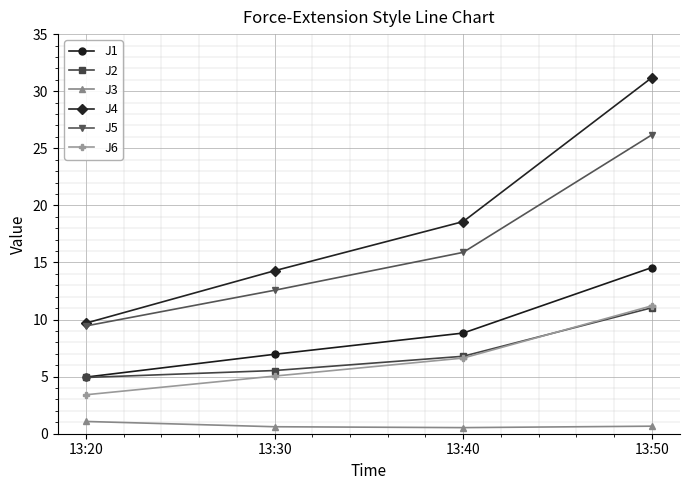

Where is J4 nearest to the value 20?

13:40